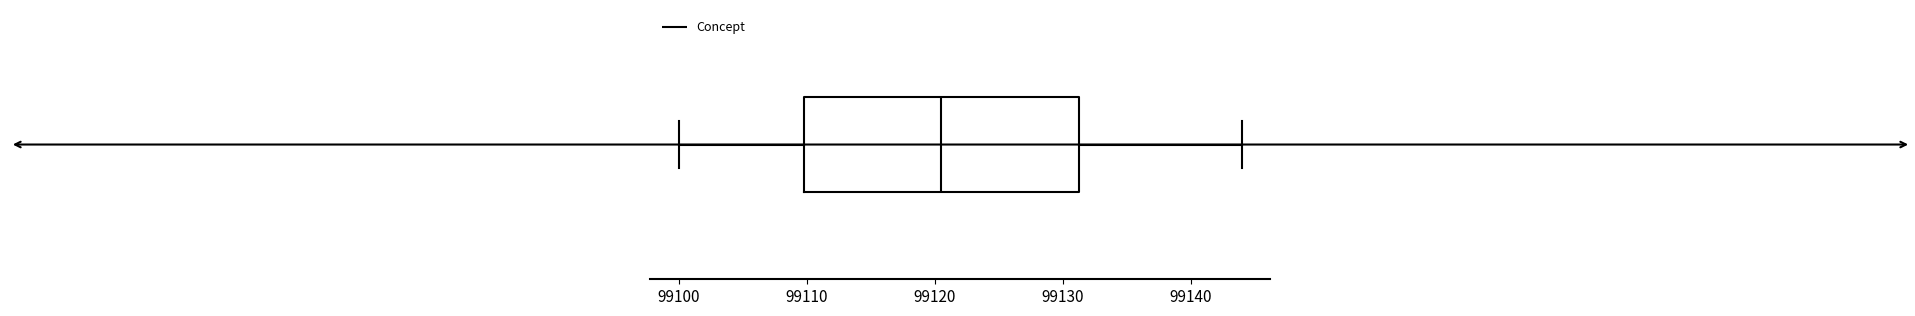

Read this box plot against the x-axis: the position of the median line, the range covered by the box, and the ends of both whiskers. The values are not printed on the chart, so give them approximately, as read against the axis.

median 99121, box 99110 to 99131, whiskers 99100 to 99144